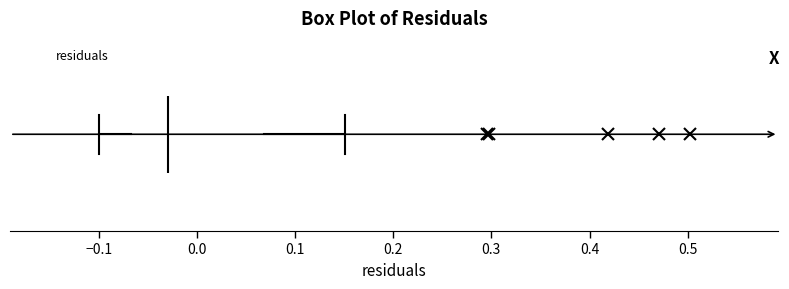

Transcribe this box plot: give where the median line is, the range the box spans, and where the two whiskers end, as read against the x-axis. The values are not printed on the chart, so give them approximately, as read against the axis.

median -0.03, box -0.07 to 0.07, whiskers -0.10 to 0.15